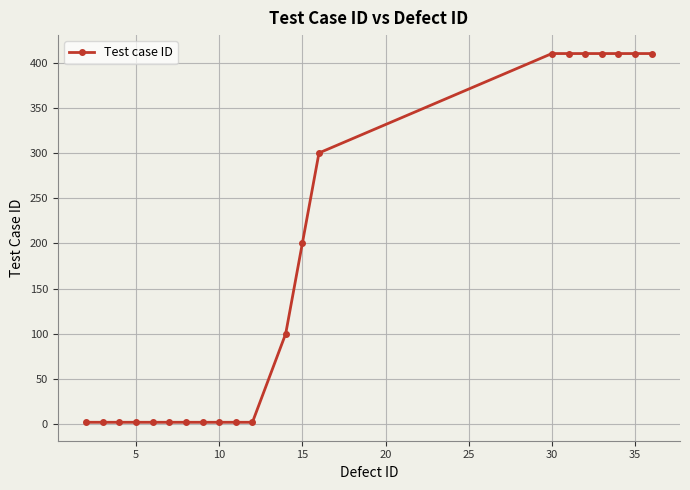

What is the sum of all values?

3492